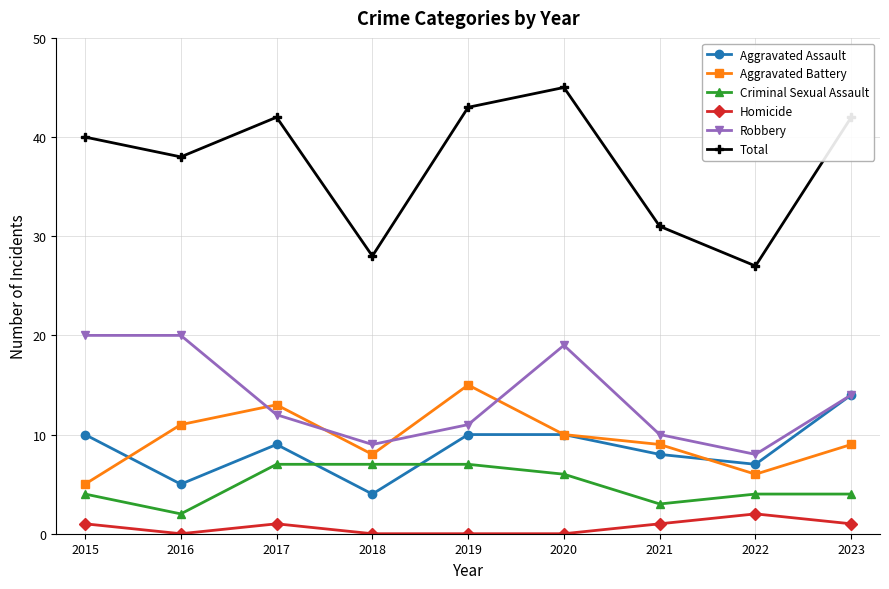

Is this an area chart (filled region under the line)?

No